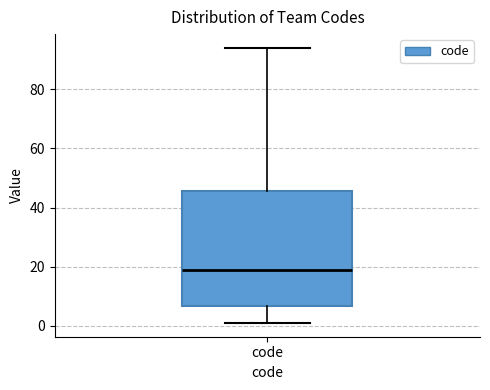

Where is the lower edge of the box for code on the y-axis? The values are not printed on the chart, so give them approximately, as read against the axis.

6